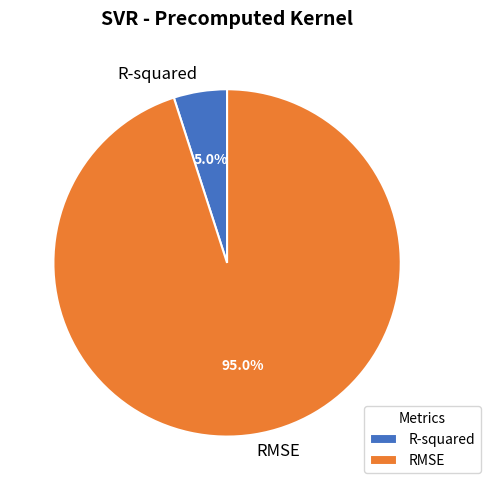

How many segments does this pie chart have?

2